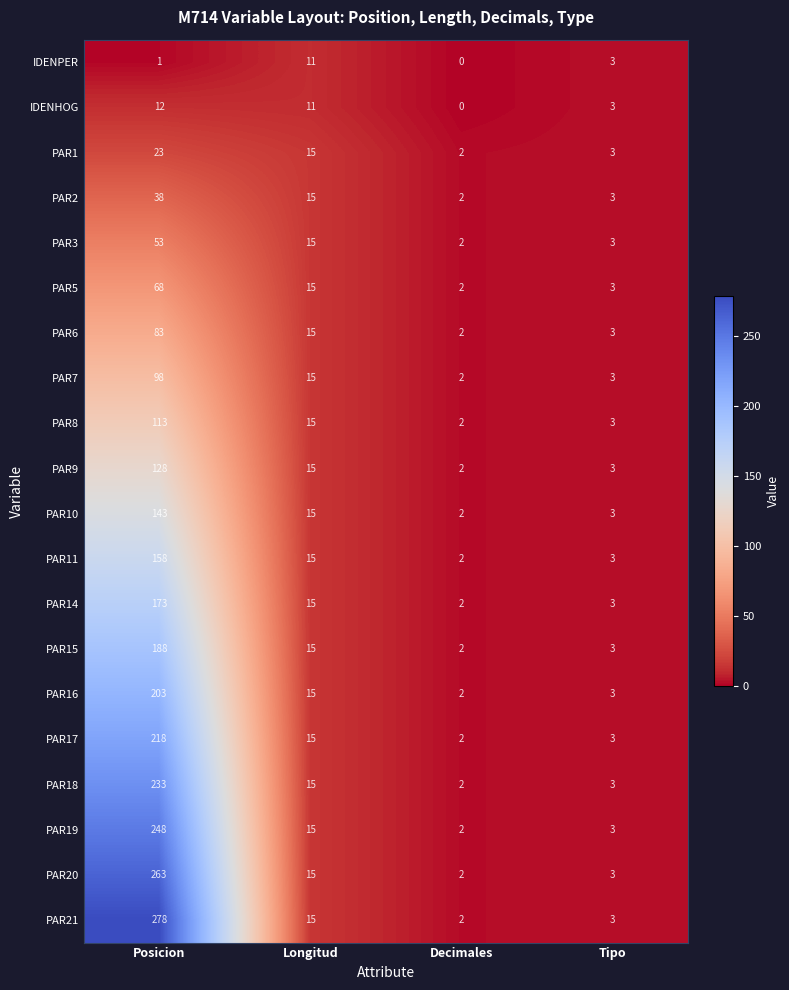

Which category has the highest value in the PAR15 series?

Posicion